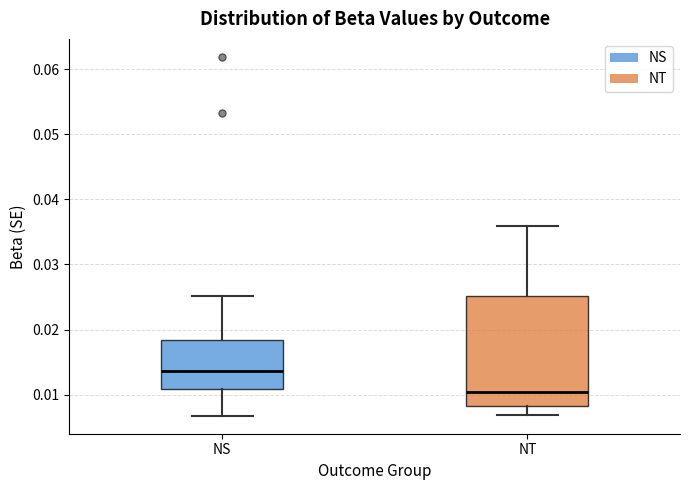

Reading left to right, transcribe this box plot: for each box, give where its median line is, the range the box spans, and where its two whiskers end, as read against the y-axis. The values are not printed on the chart, so give them approximately, as read against the axis.

NS: median 0.014, box 0.011 to 0.018, whiskers 0.007 to 0.025
NT: median 0.010, box 0.008 to 0.025, whiskers 0.007 to 0.036